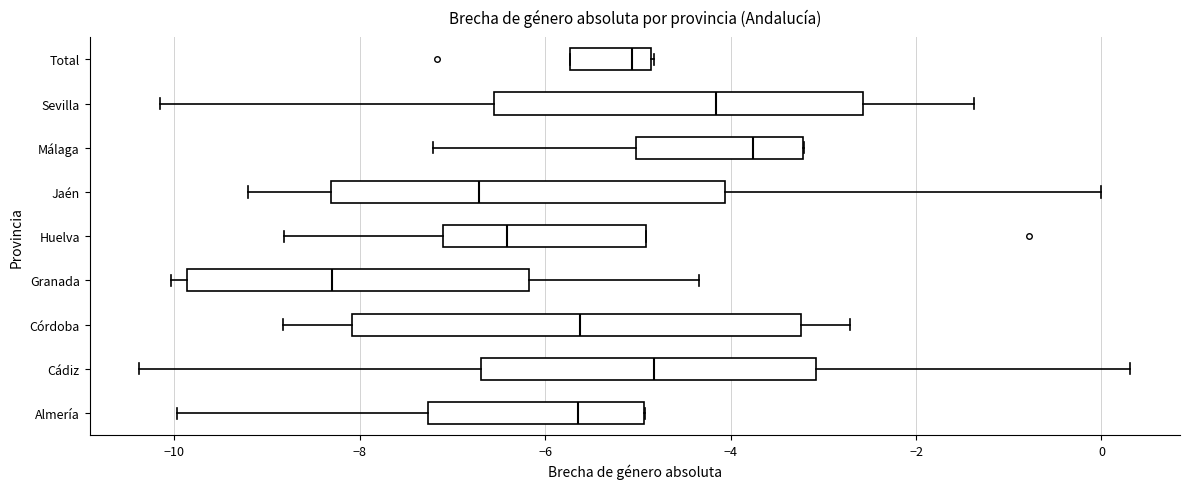

Which box is the widest, from its left edge to its right edge?

Córdoba